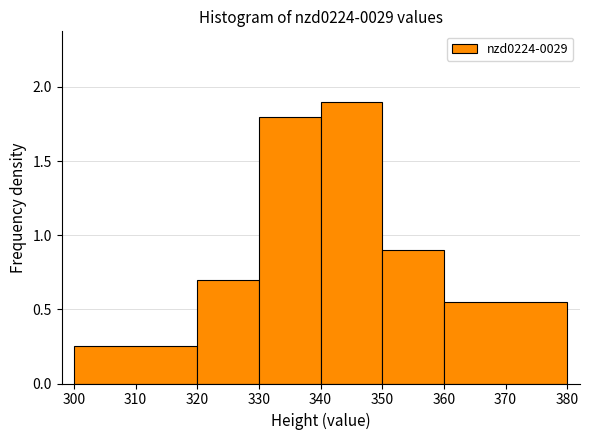

How tall is the bar that spans 330 to 340 on the x-axis? The values are not printed on the chart, so give them approximately, as read against the axis.

1.80